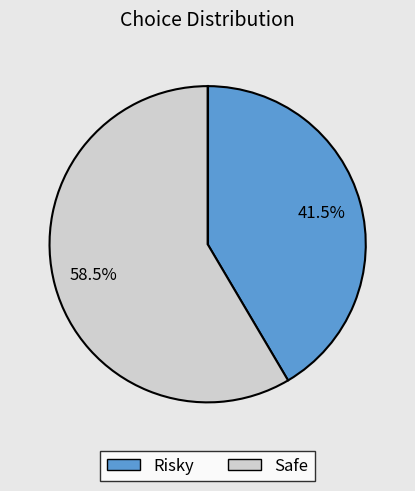

What is the smallest slice in the pie chart?

Risky